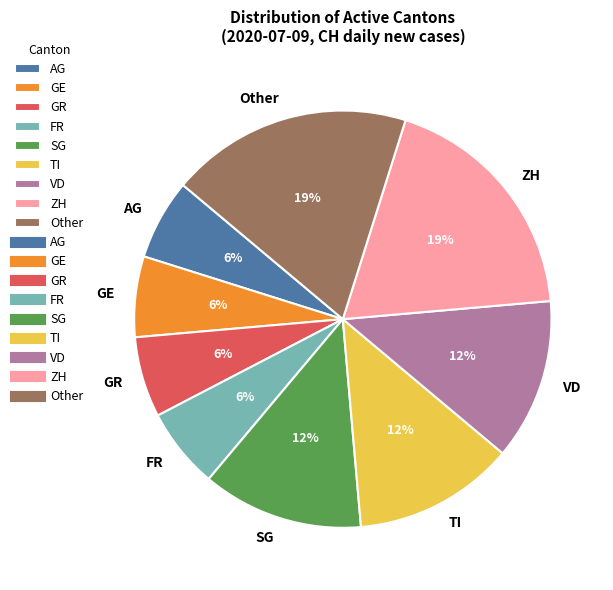

To the nearest percent, what is the difference between the ZH and SG slice percentages?

6%